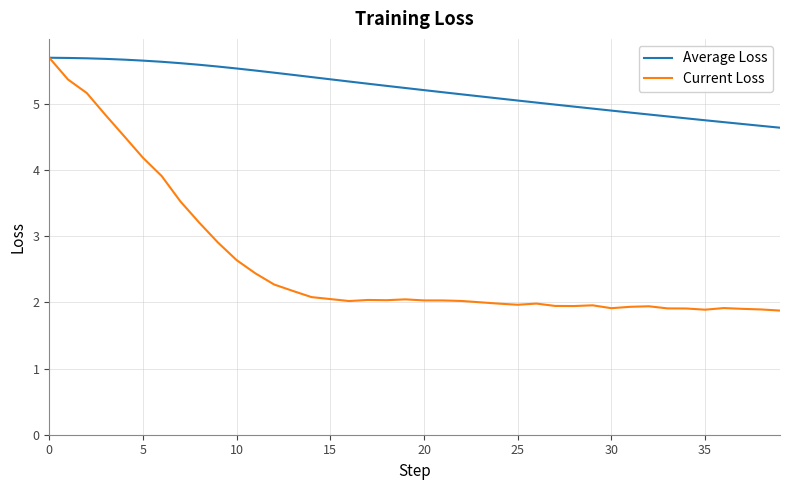

What is the maximum value shown in the chart?

5.7